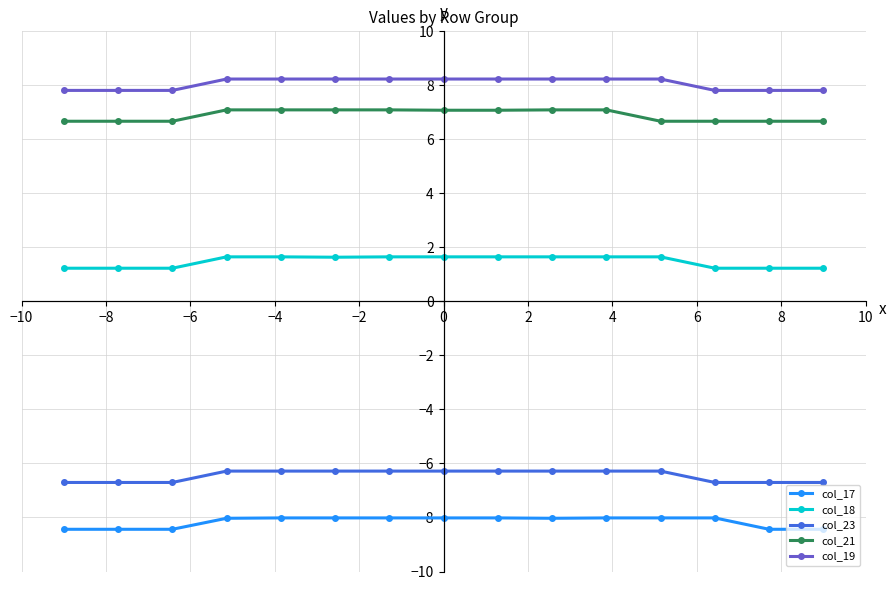

What is the sum of all col_23 values?

-96.8